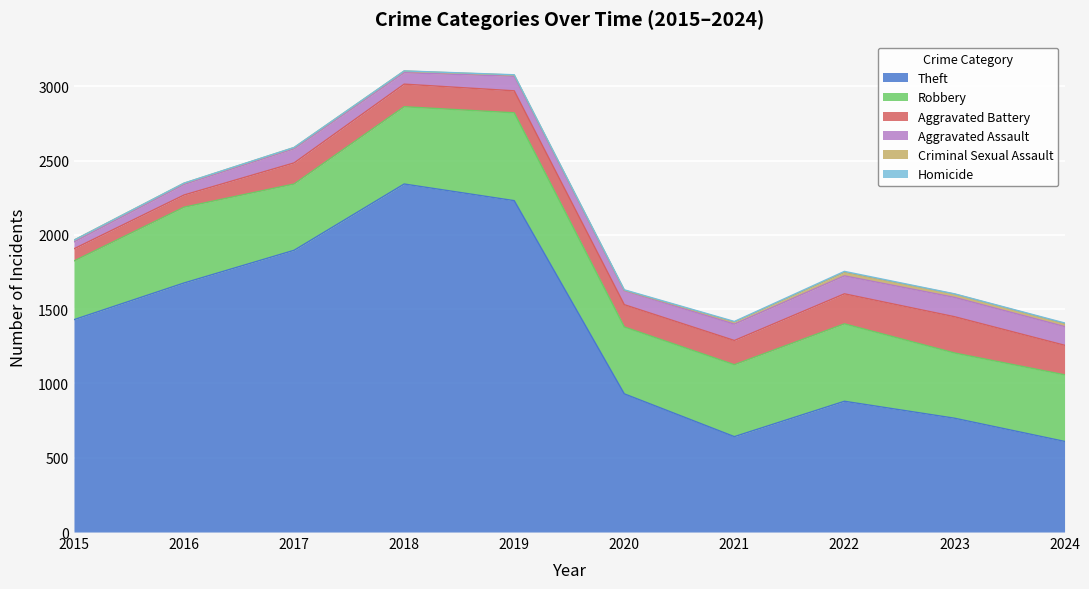

Where is Criminal Sexual Assault nearest to the value 13?

2015